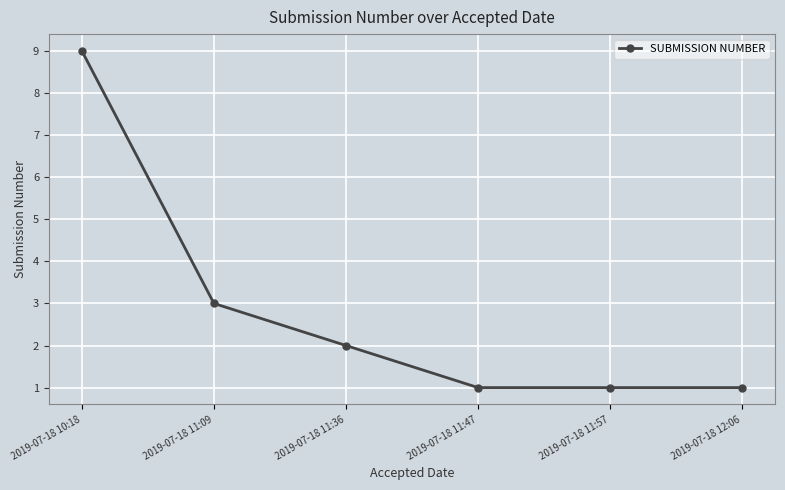

Reading left to right, extract all data points from this chart.

2019-07-18 10:18=9	2019-07-18 11:09=3	2019-07-18 11:36=2	2019-07-18 11:47=1	2019-07-18 11:57=1	2019-07-18 12:06=1